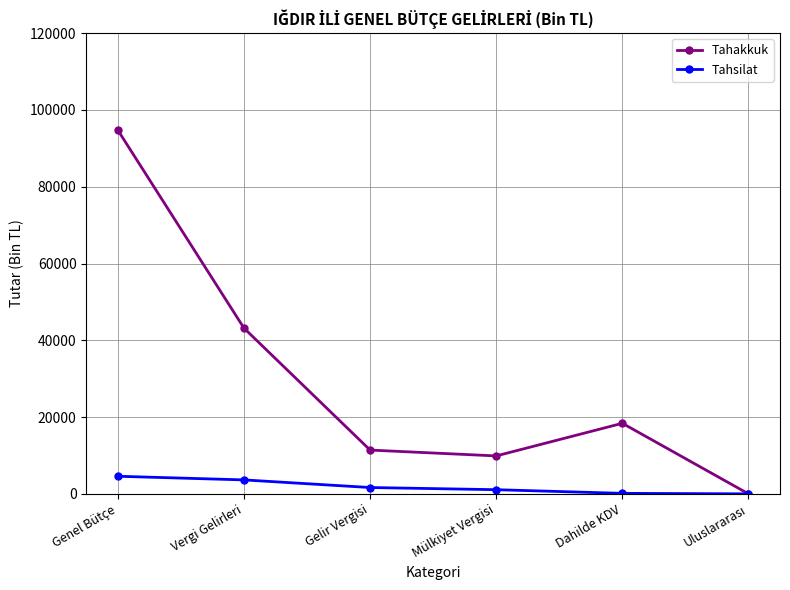

True or false: Tahakkuk has more than 2 interior local peaks.

False